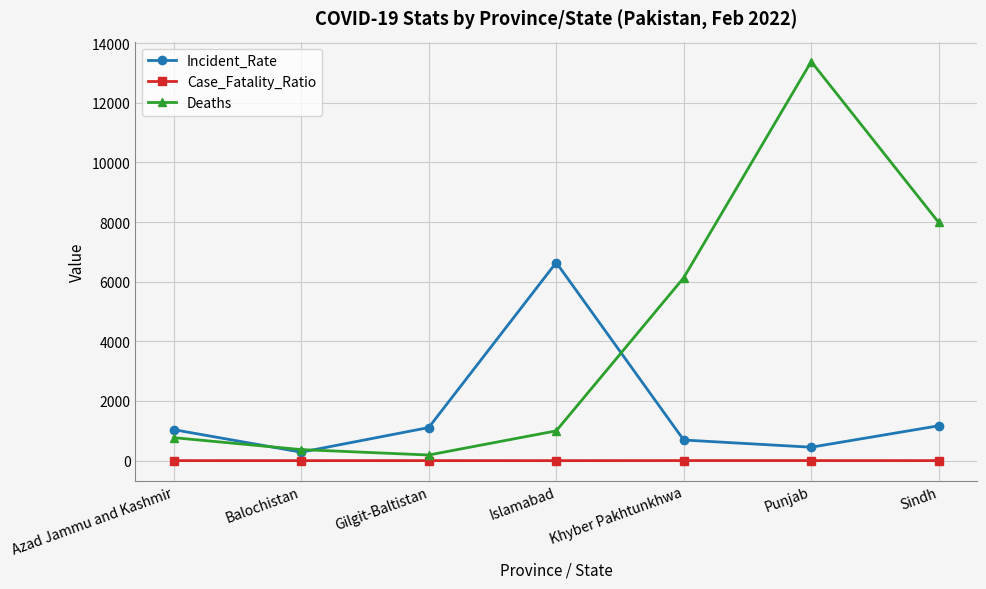

What is the label of the 2nd point from the right?

Punjab